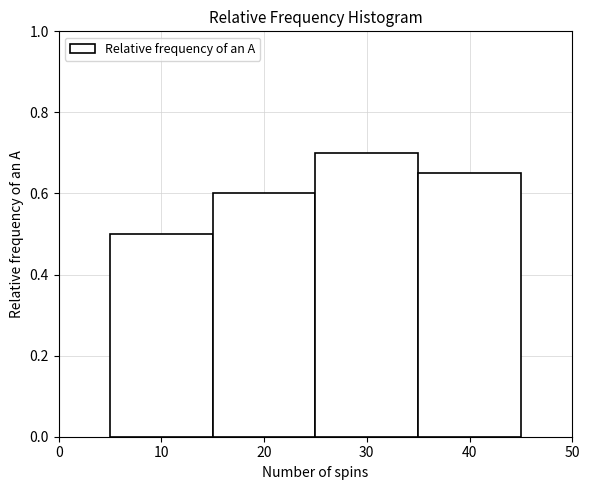

Reading left to right, list every bar in this chart as the range it spans on the x-axis followed by its height. The values are not printed on the chart, so give them approximately, as read against the axis.

5 to 15: 0.50
15 to 25: 0.60
25 to 35: 0.70
35 to 45: 0.66